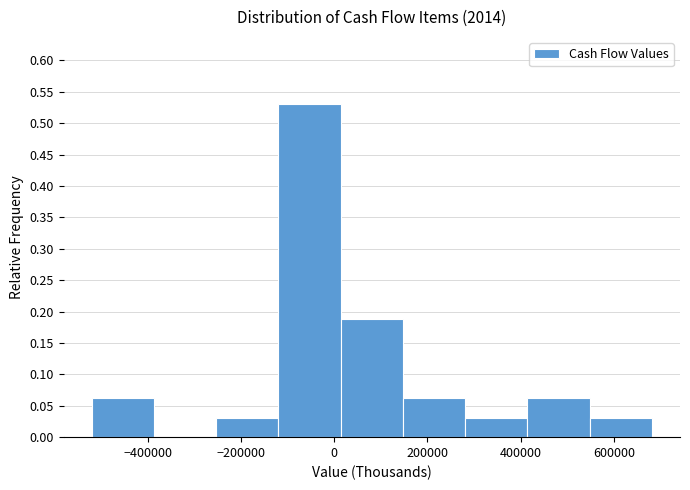

Over which range of the x-axis is the bar tallest?

-120000 to 20000